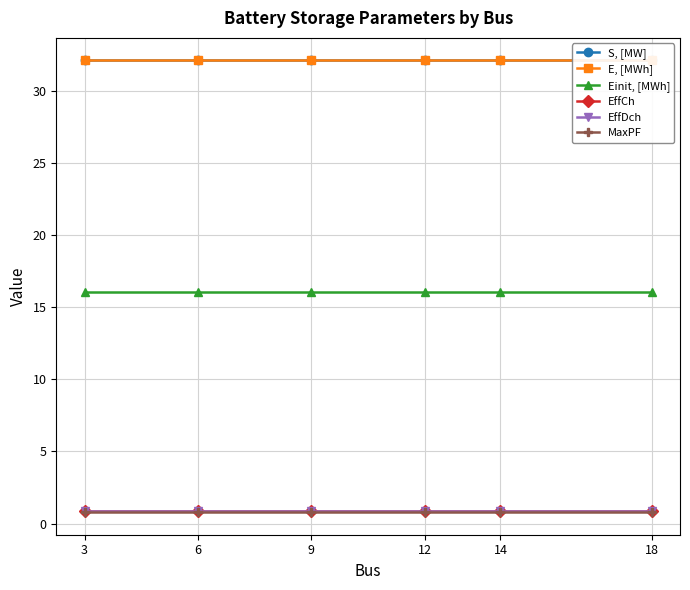

Count the number of data series in this chart.

6